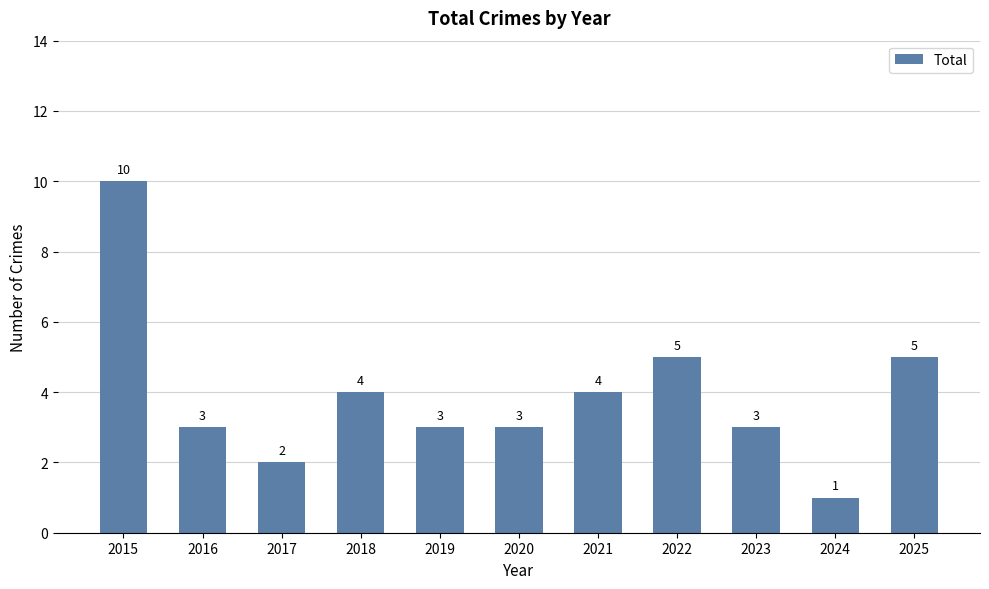

What is the sum of all values?

43